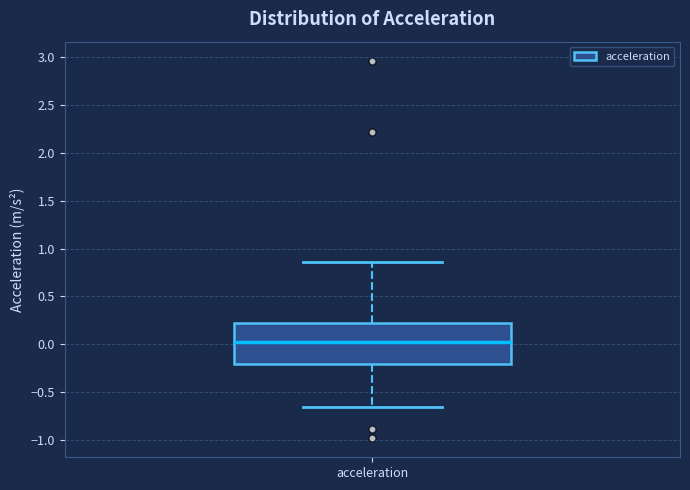

Where does the upper whisker of the box for acceleration end on the y-axis? The values are not printed on the chart, so give them approximately, as read against the axis.

0.85